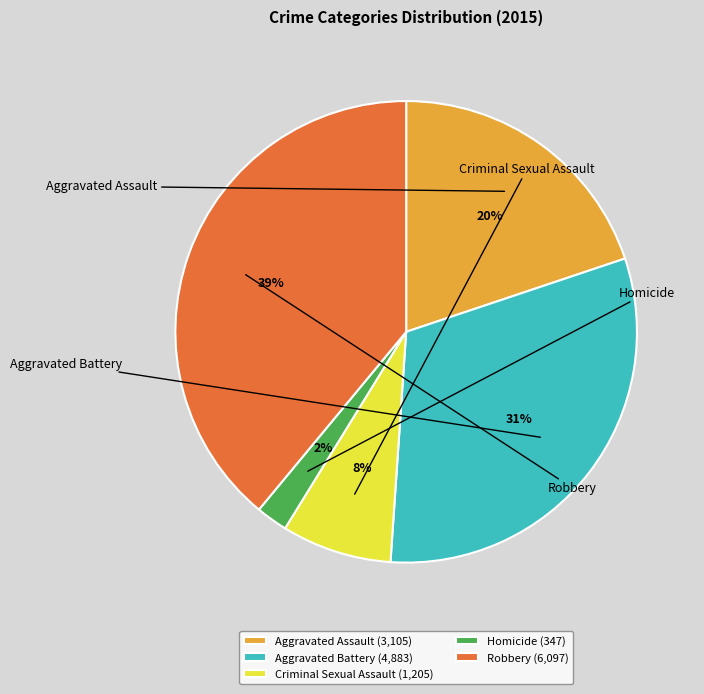

Between Aggravated Assault and Homicide, which is larger?

Aggravated Assault